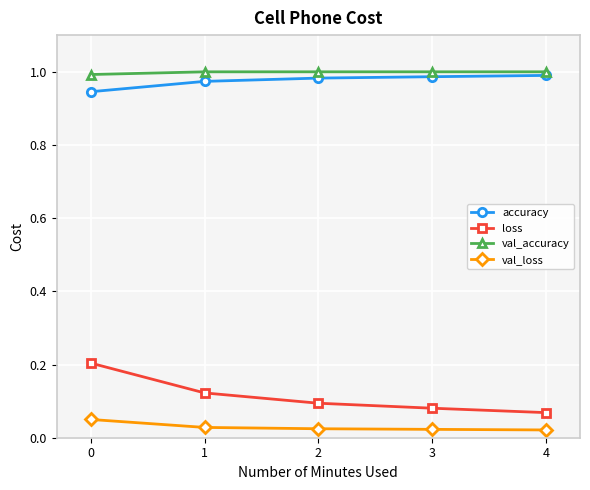

What are all the series names shown in the legend?

accuracy, loss, val_accuracy, val_loss